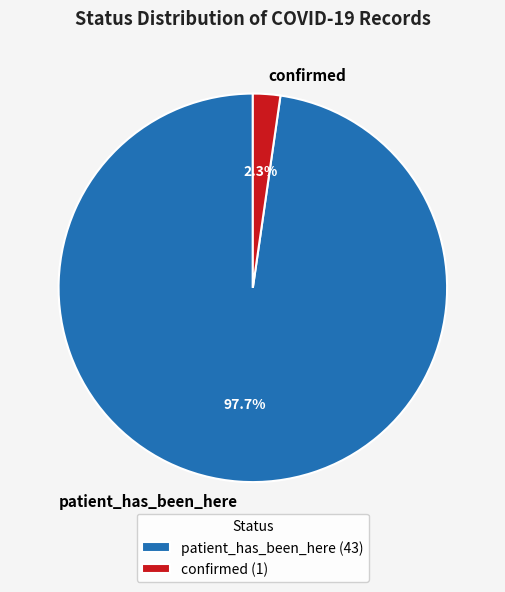

The patient_has_been_here slice represents 98% of the pie. True or false?

True